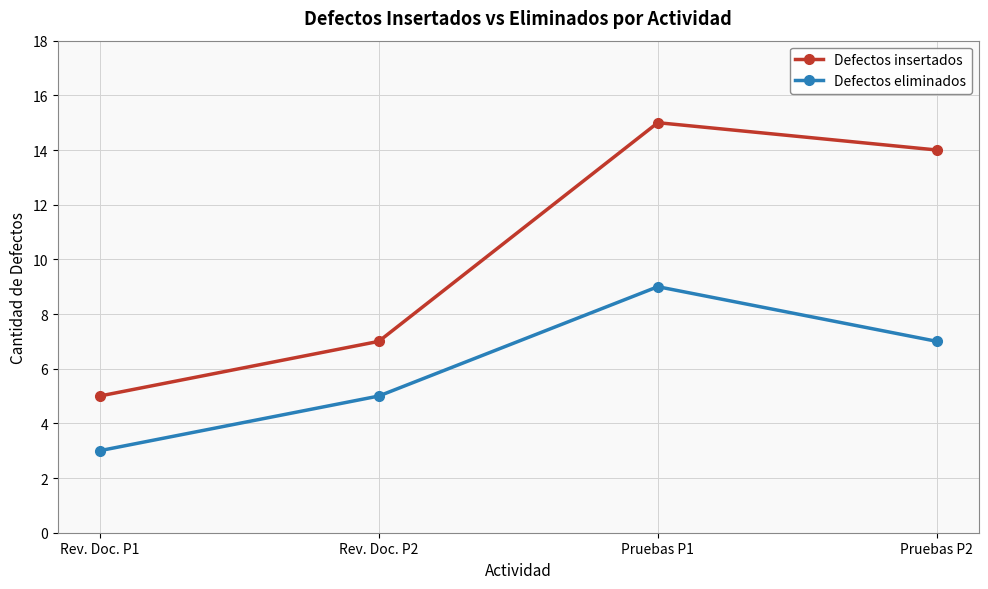

Count the Defectos eliminados values in the range 5 to 9.

3